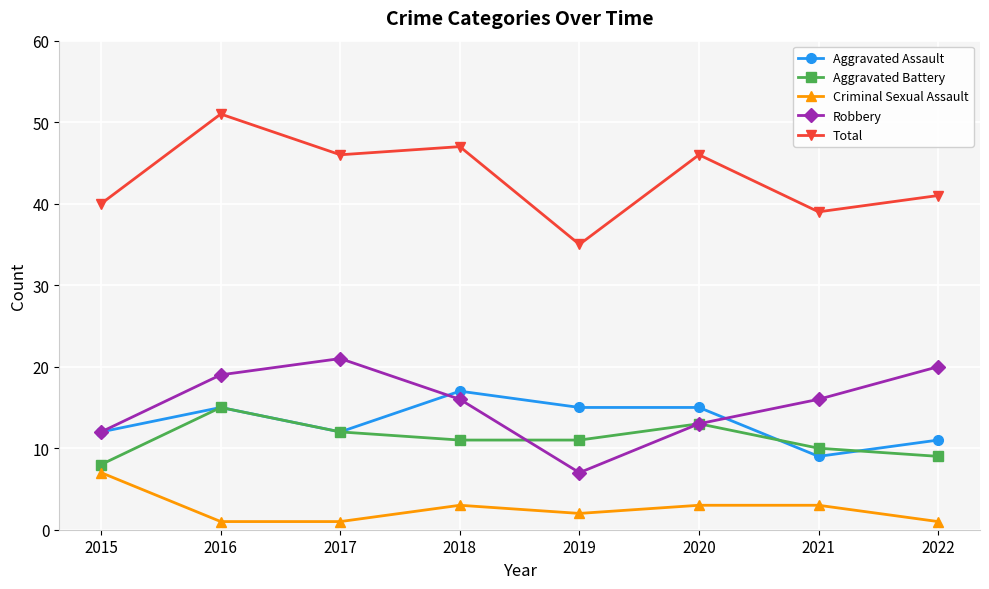

How many values in the Total series are below 46?

4